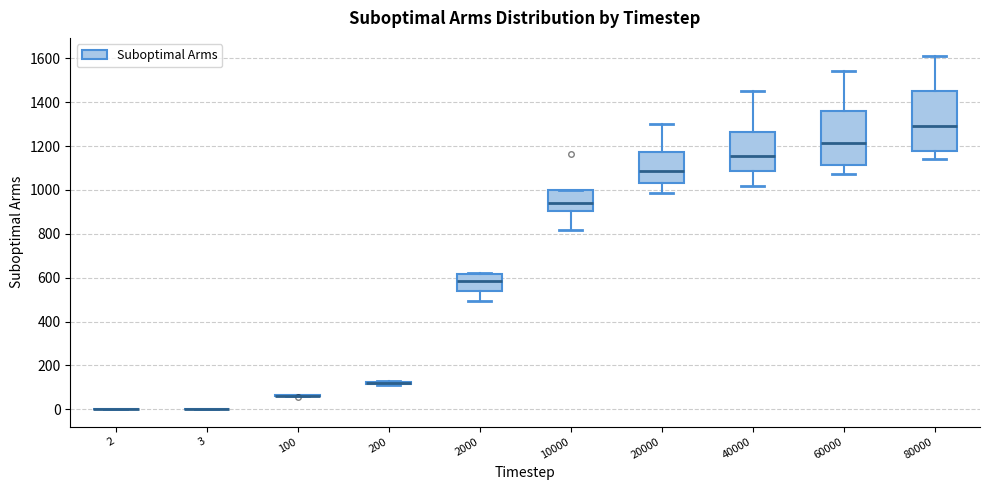

Comparing the boxes themselves (not the whiskers), which one is the tallest?

80000